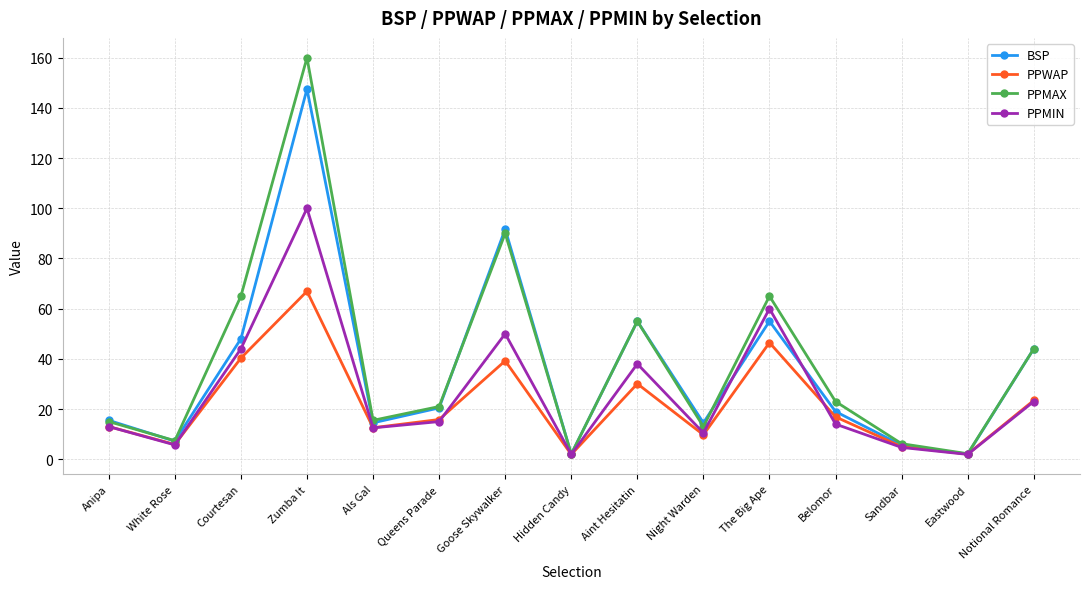

True or false: PPMIN has more than 2 points higher than both neighbors.

True